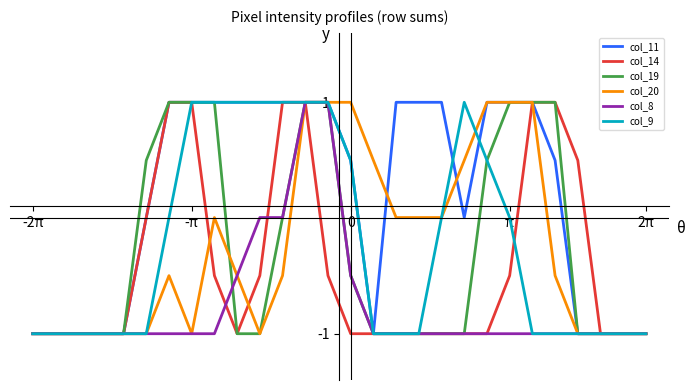

Which series has the largest total across all categories?

col_11